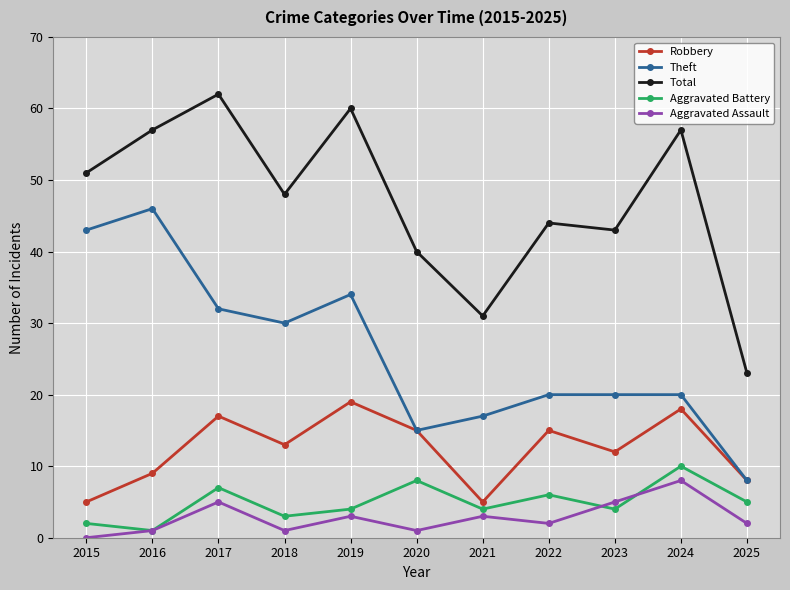

How many lines are shown in the chart?

5